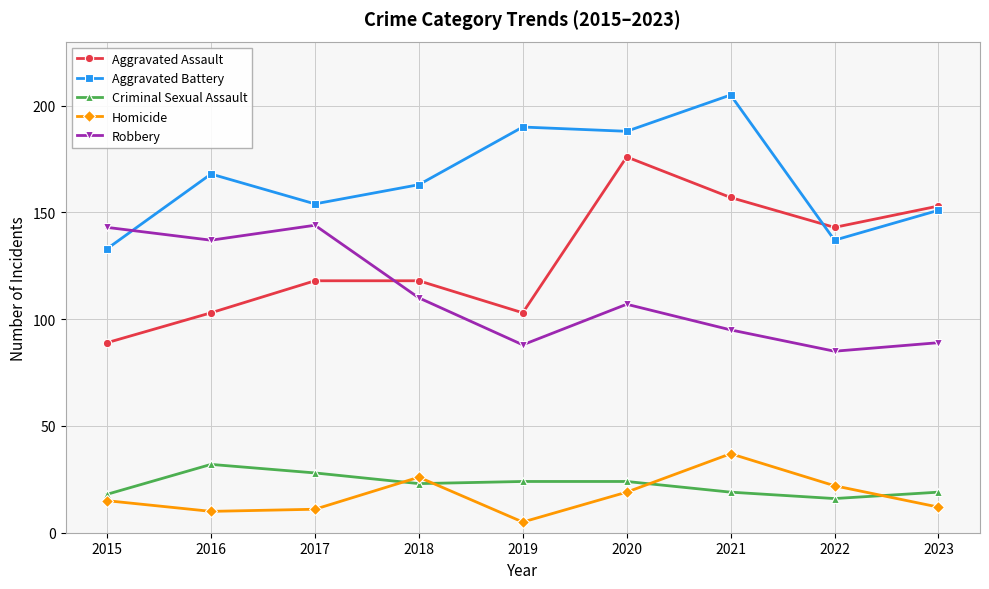

What is the value of the Robbery point at the 3rd from the left?

144